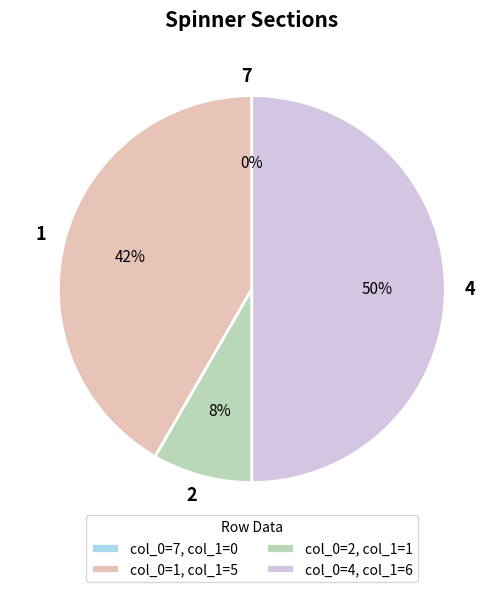

Which has a higher value, 2 or 7?

2